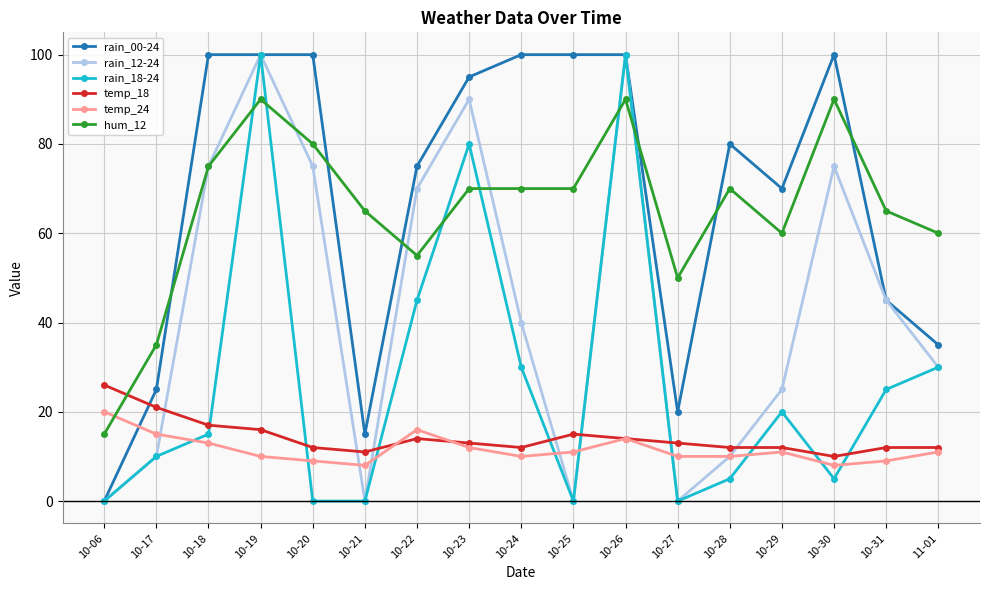

What is the greatest value displayed?

100